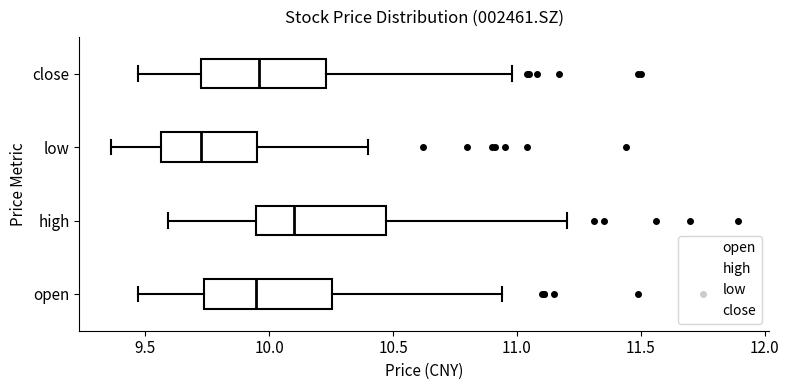

Reading bottom to top, transcribe this box plot: for each box, give where its median line is, the range the box spans, and where its two whiskers end, as read against the x-axis. The values are not printed on the chart, so give them approximately, as read against the axis.

open: median 9.95, box 9.75 to 10.25, whiskers 9.45 to 10.95
high: median 10.10, box 9.95 to 10.45, whiskers 9.60 to 11.20
low: median 9.75, box 9.55 to 9.95, whiskers 9.35 to 10.40
close: median 9.95, box 9.75 to 10.25, whiskers 9.45 to 11.00